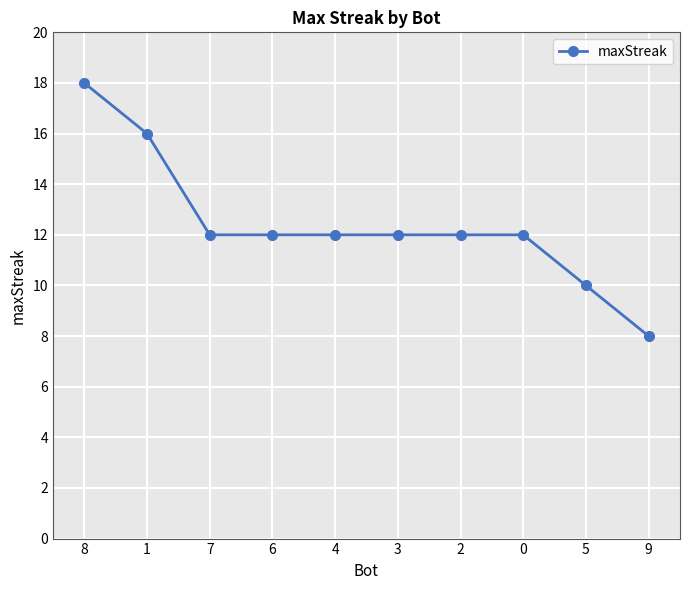

Is it true that the value at 1 is 24?

False